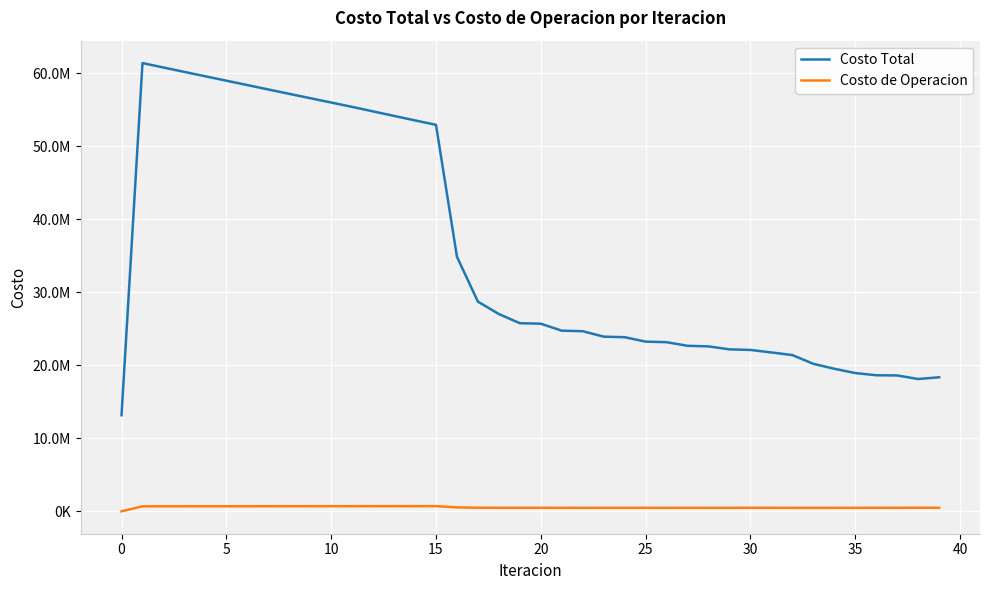

What is the value of the Costo de Operacion point at the 18th from the left?

491335.6